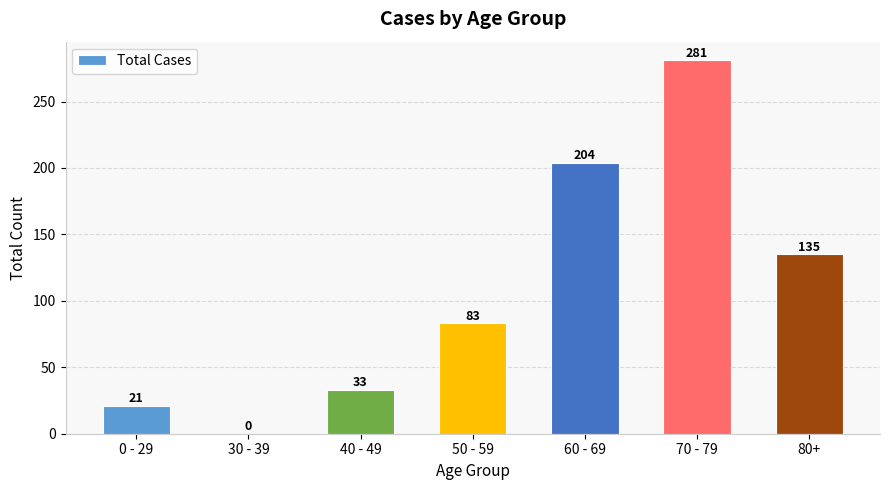

What is the change in value from 30 - 39 to 50 - 59?

+83